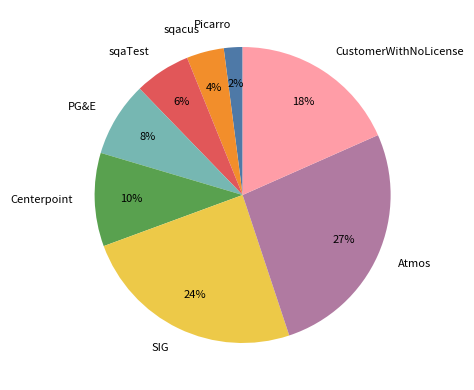

Rank the categories by value from lowest to highest.

Picarro, sqacus, sqaTest, PG&E, Centerpoint, CustomerWithNoLicense, SIG, Atmos